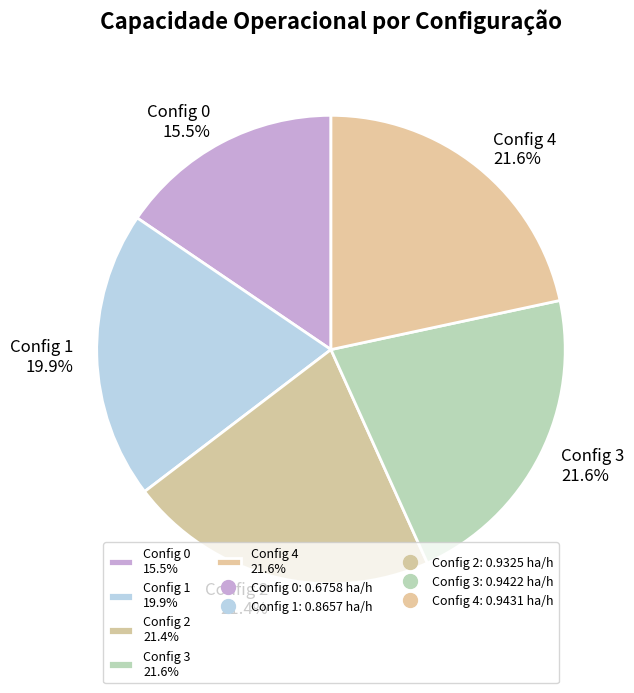

To the nearest percent, what is the difference between the largest and smallest slice percentages?

6%